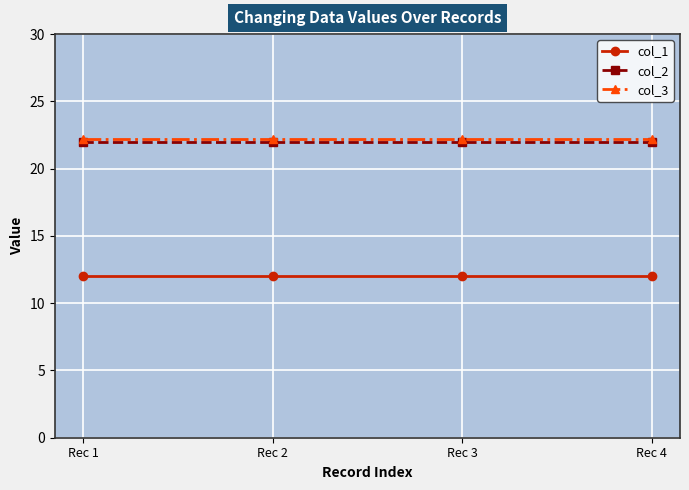

What is the value of the col_1 point at the 1st from the left?

12.0